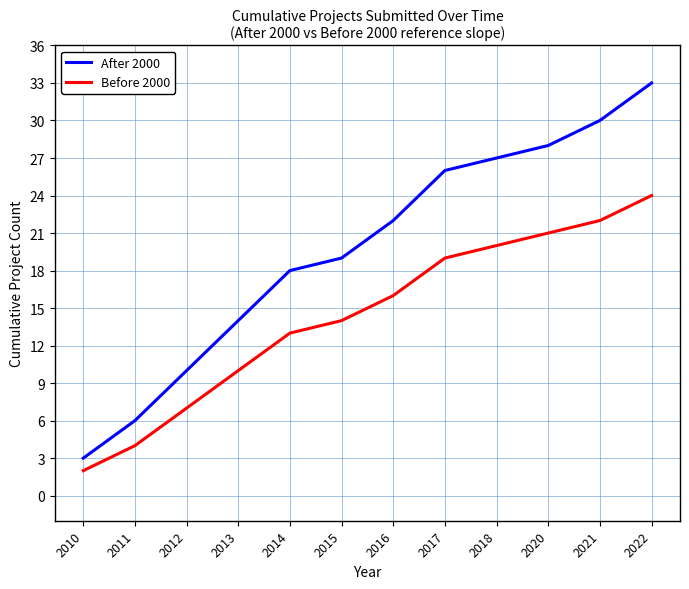

At which label does After 2000 reach its peak?

2022